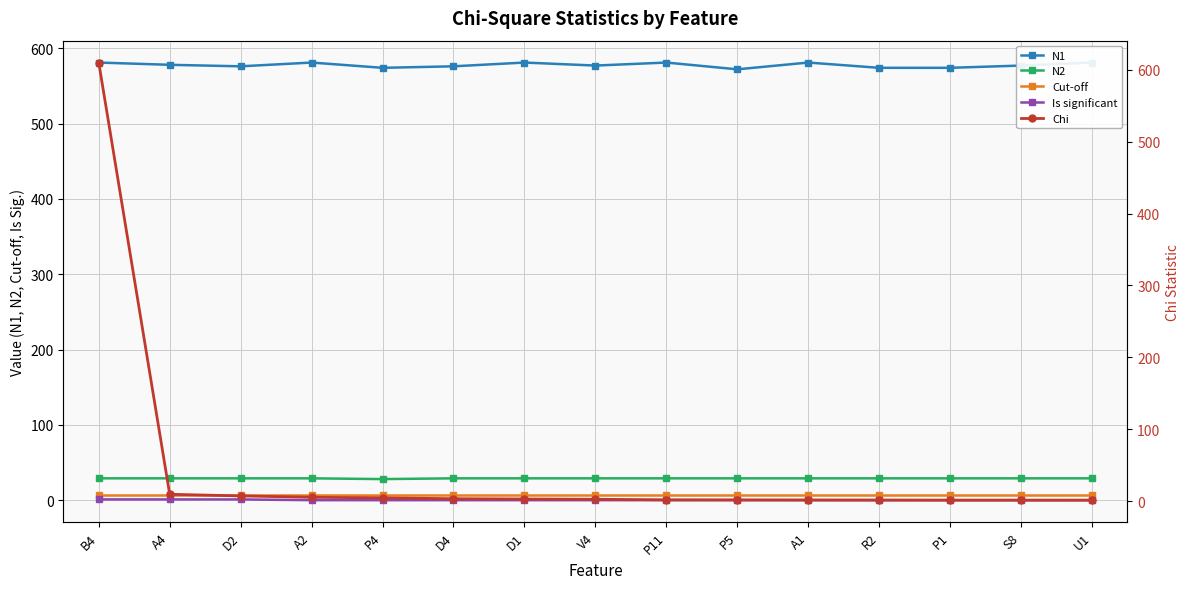

Which category has the lowest value in the N1 series?

P5